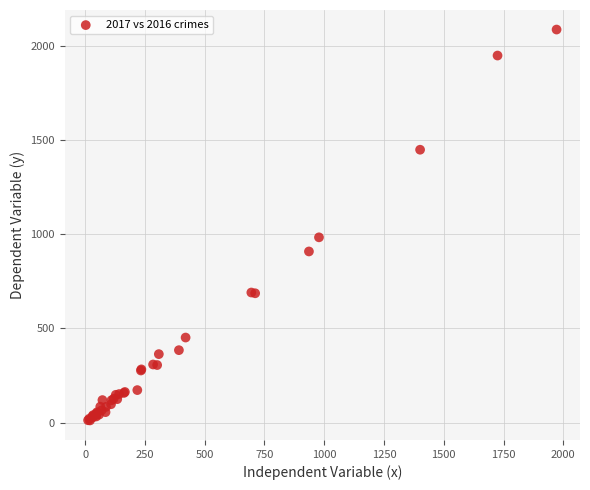

What Y value in the scatter plot is closest to 1048?

983